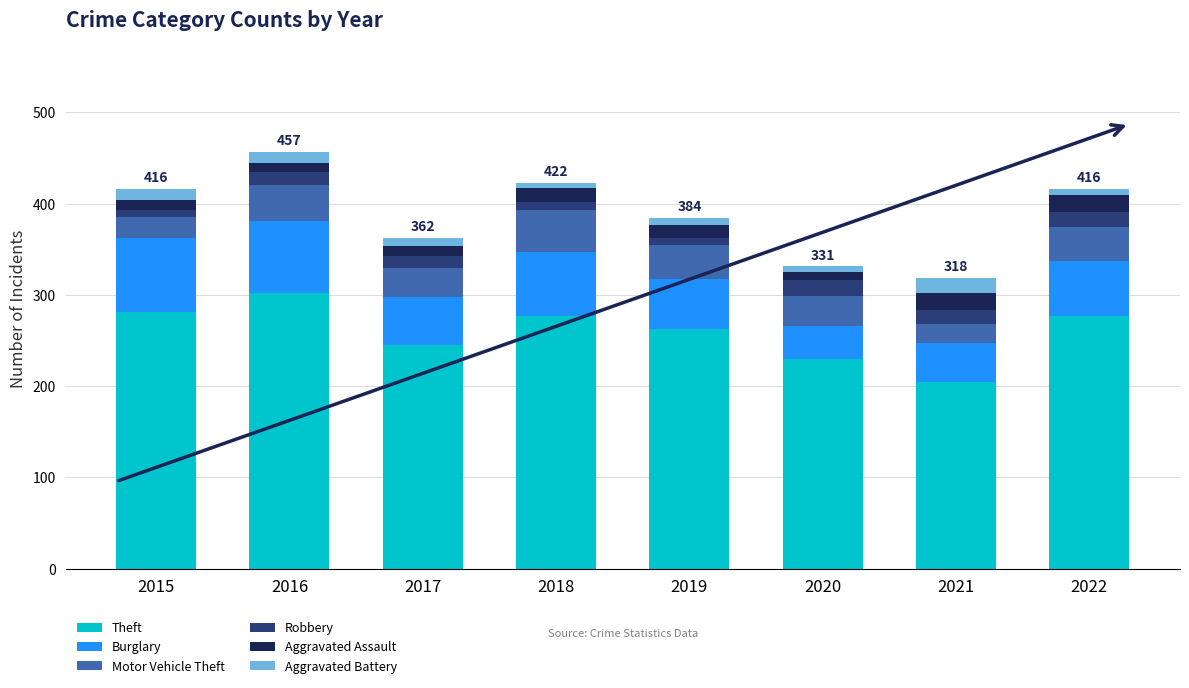

How many bars are there in total?

8